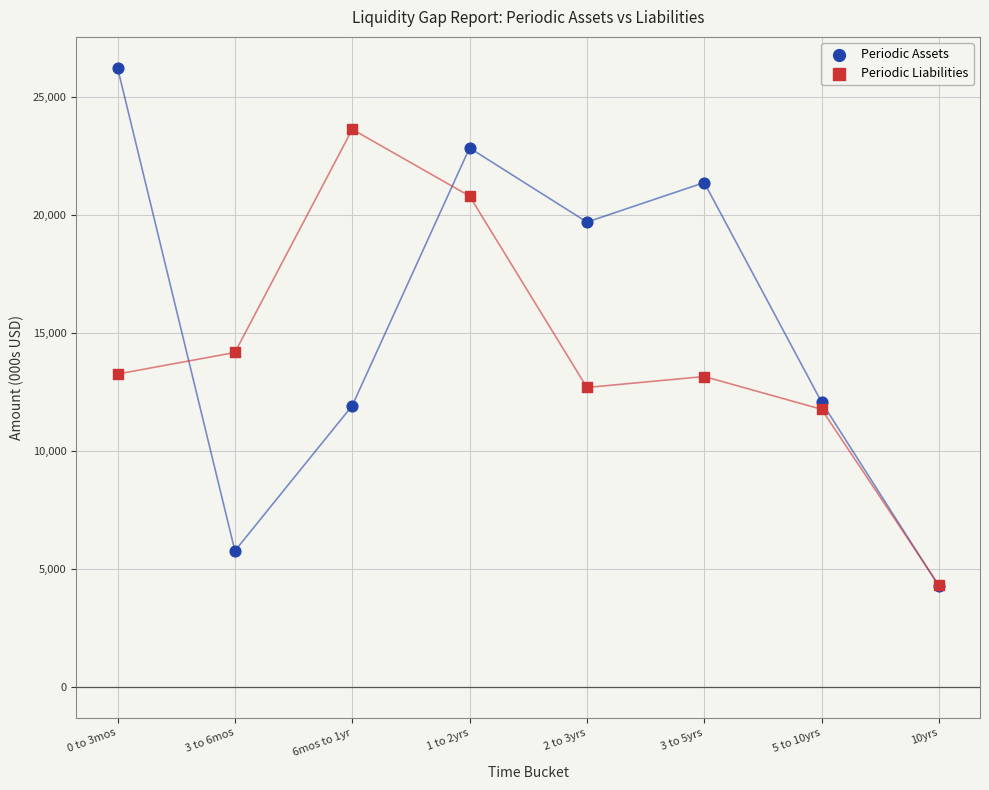

Which series reaches the maximum Y coordinate?

Periodic Assets